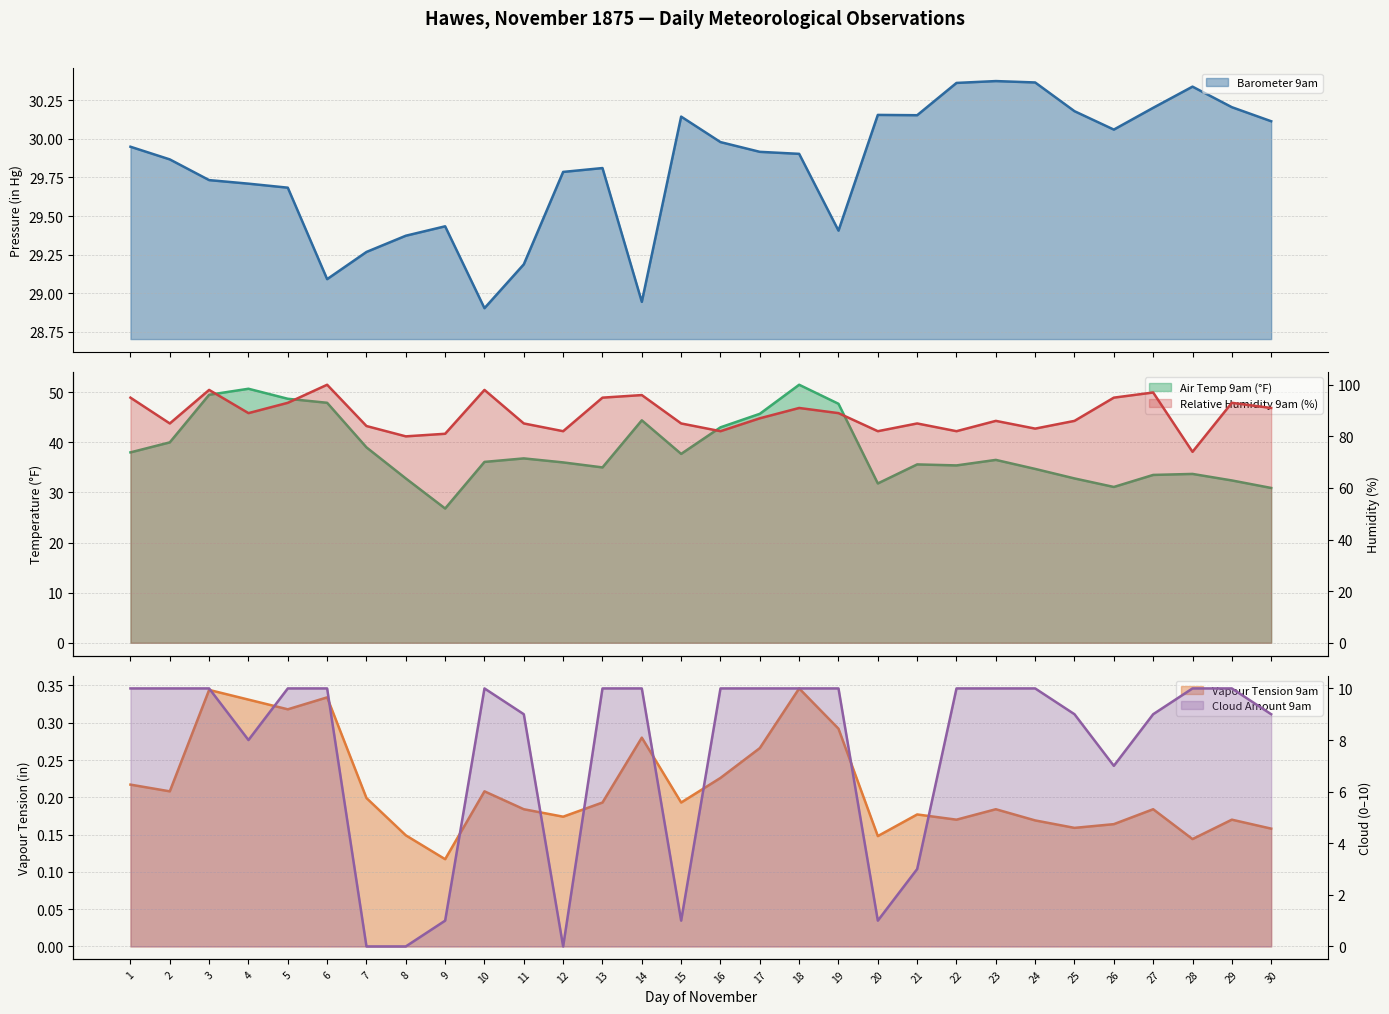

What is the spread (max minus min) of values at 14?

95.7